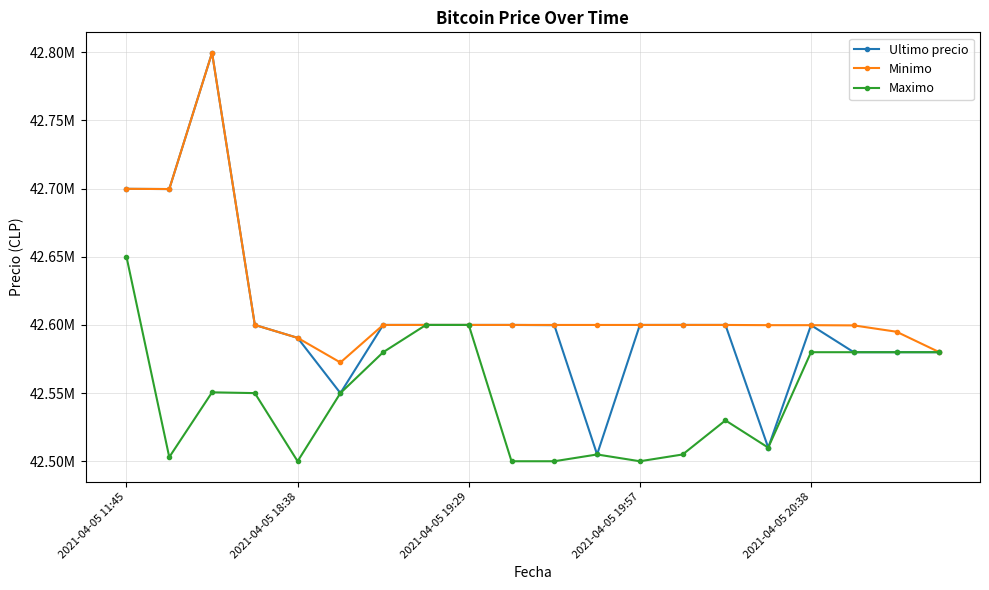

What are all the series names shown in the legend?

Ultimo precio, Minimo, Maximo